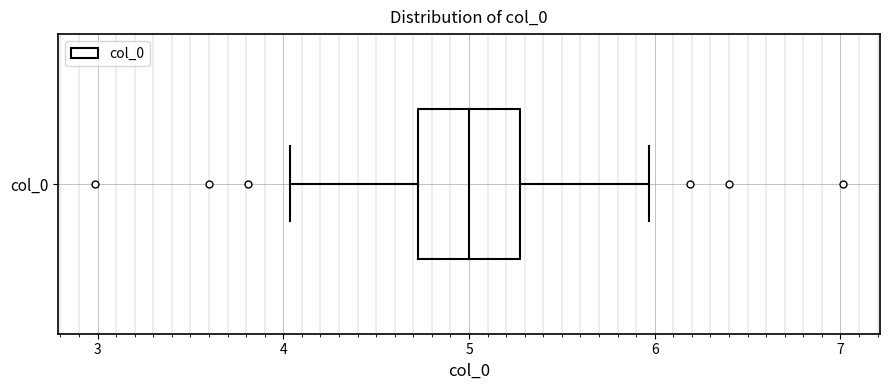

Where is the right edge of the box for col_0 on the x-axis? The values are not printed on the chart, so give them approximately, as read against the axis.

5.3